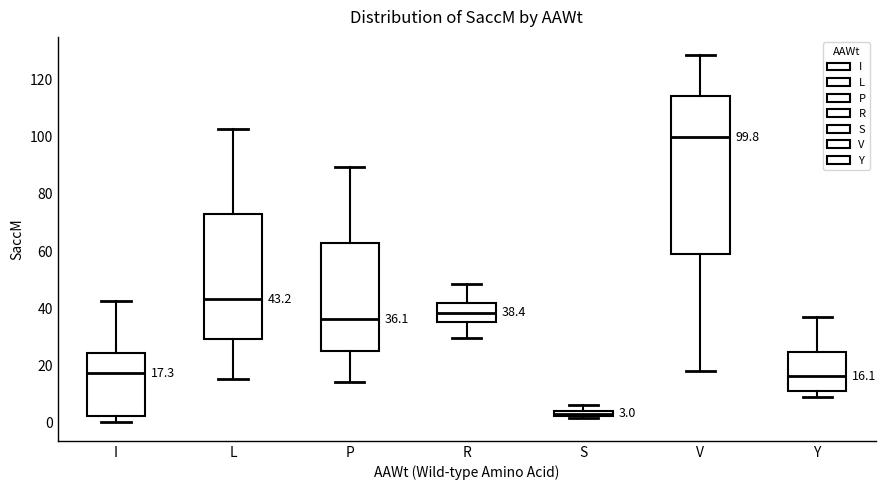

Which box is the tallest, from its lower edge to its upper edge?

V